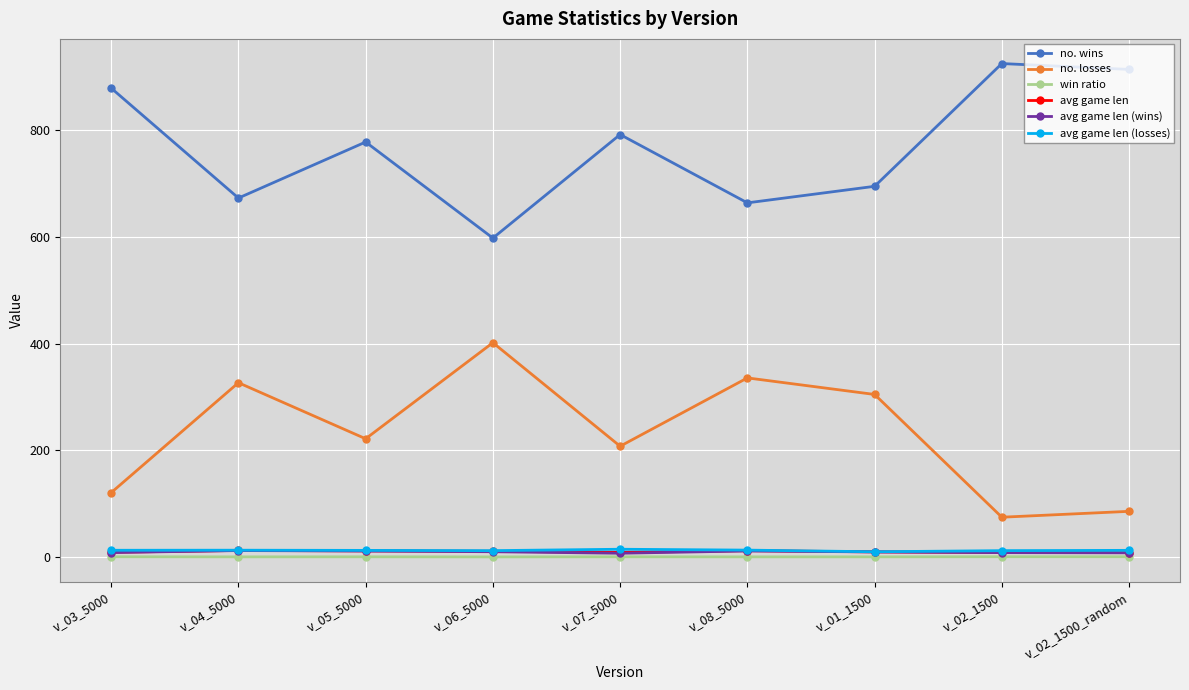

What is the label of the 4th point from the left?

v_06_5000